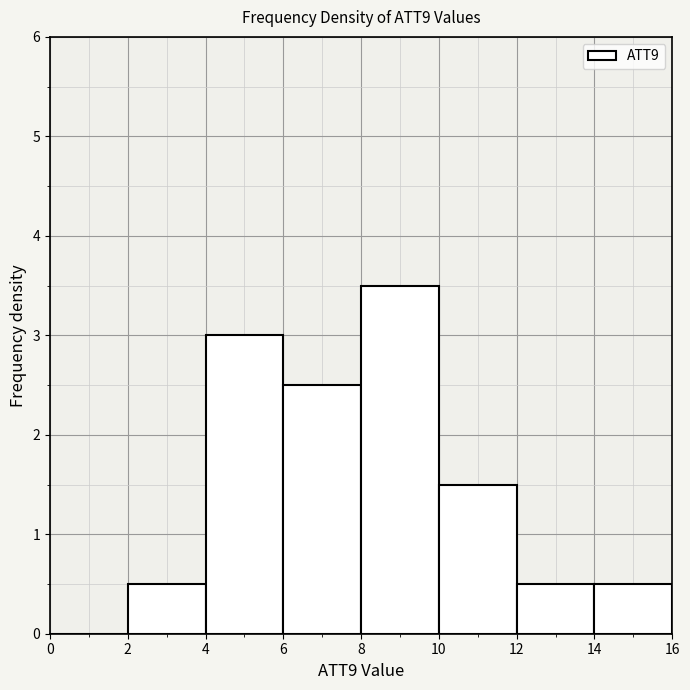

Reading left to right, transcribe this chart: for each bar, give the range it covers on the x-axis and its height. The values are not printed on the chart, so give them approximately, as read against the axis.

0 to 2: 0
2 to 4: 0.5
4 to 6: 3.0
6 to 8: 2.5
8 to 10: 3.5
10 to 12: 1.5
12 to 14: 0.5
14 to 16: 0.5